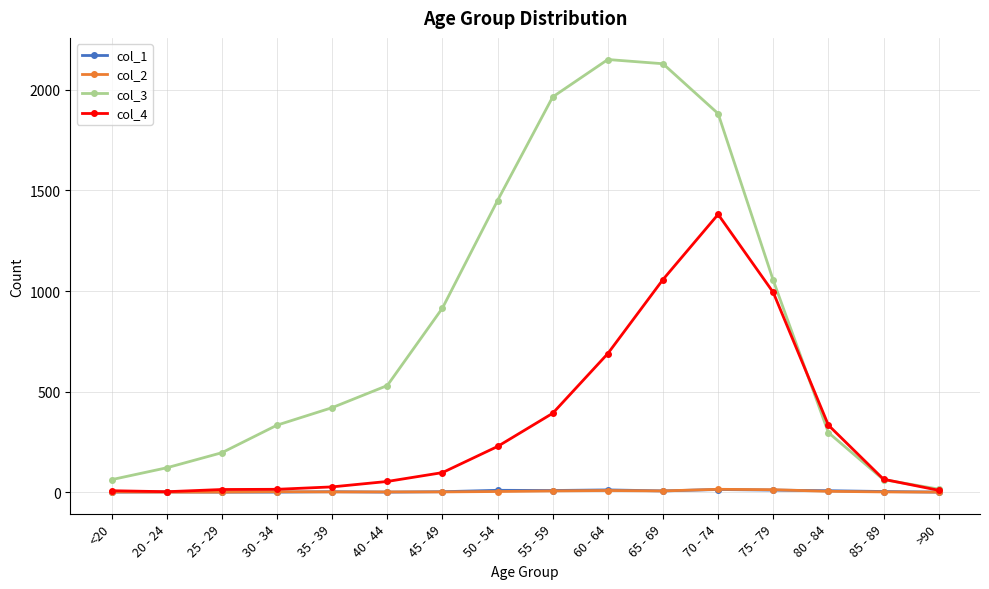

At which category does the chart reach its peak across all series?

60 - 64